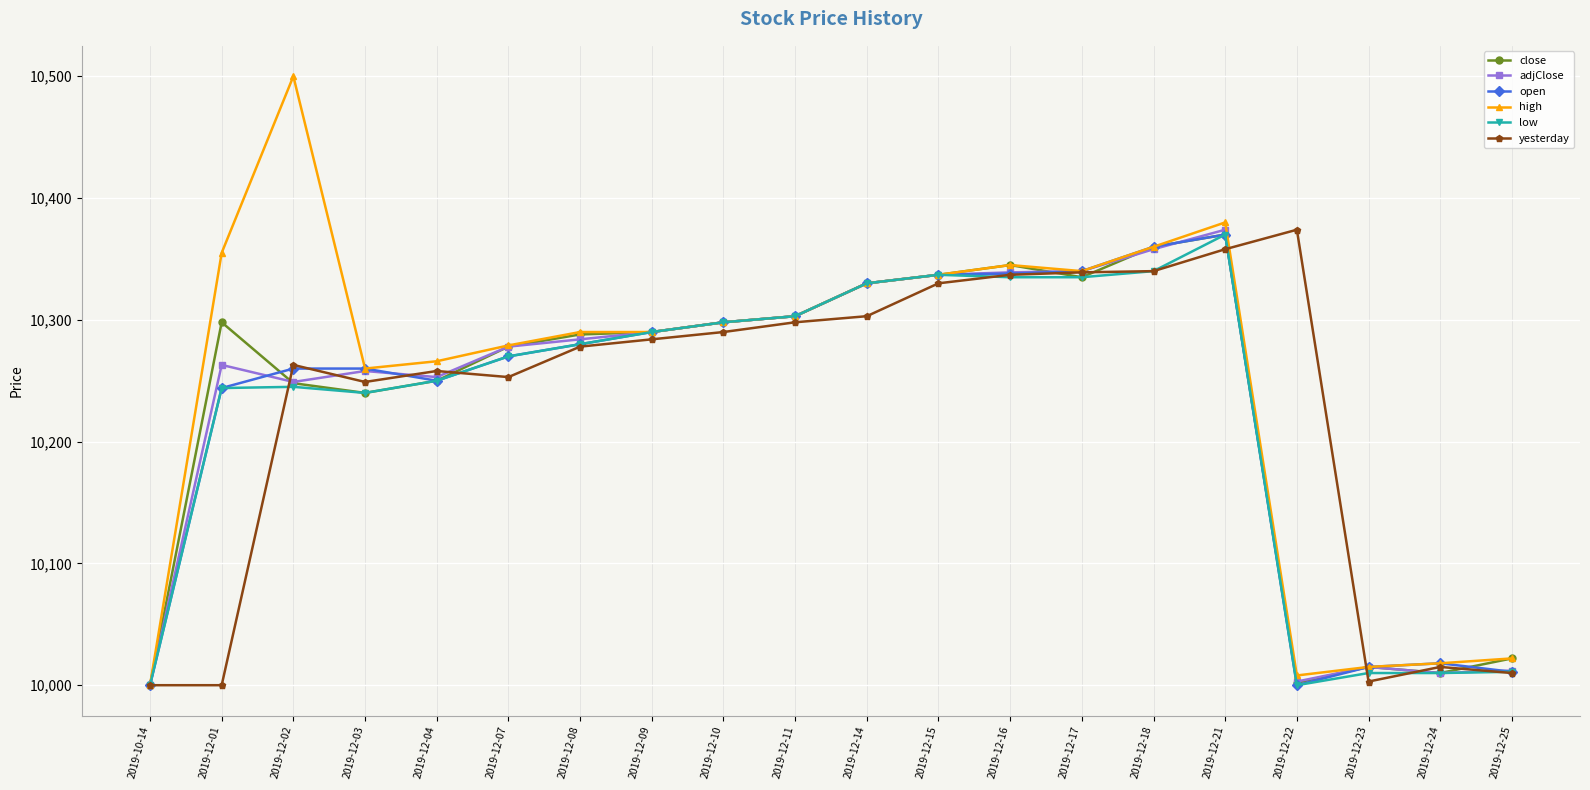

What is the greatest value displayed?

10500